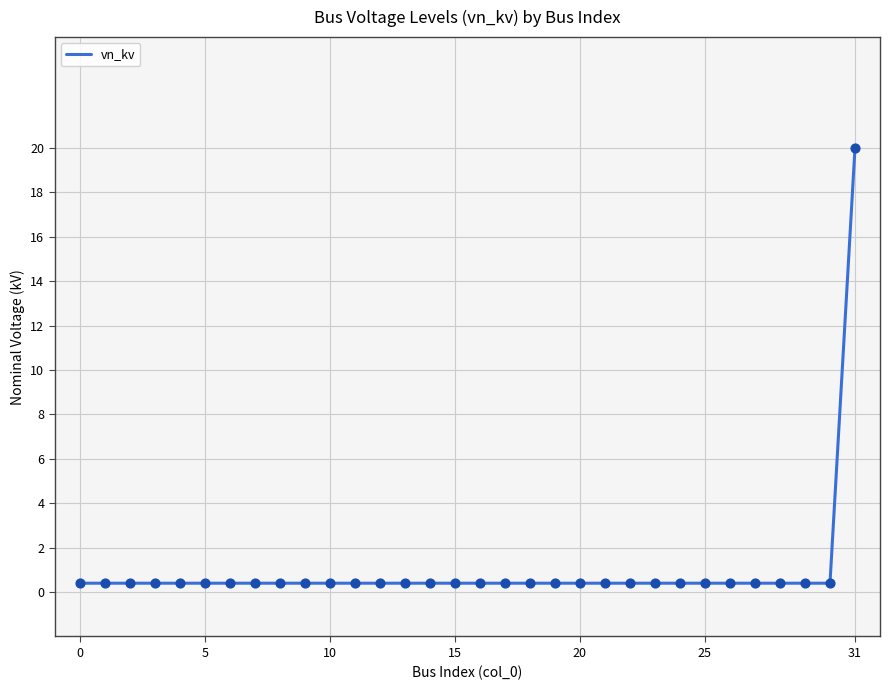

What is the difference between the maximum and minimum values?

19.6